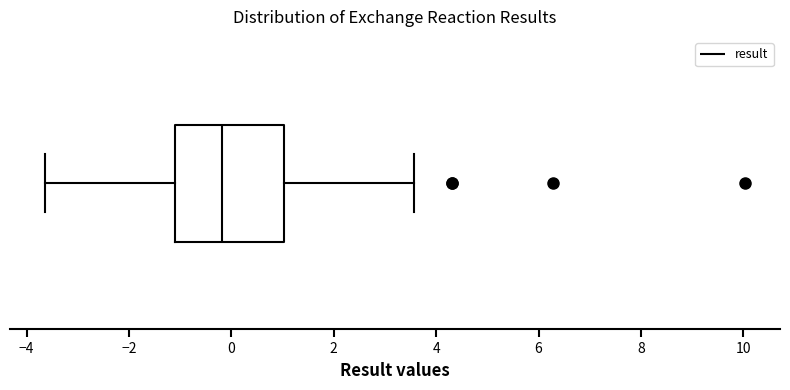

Where does the right whisker of the box end on the x-axis? The values are not printed on the chart, so give them approximately, as read against the axis.

3.6